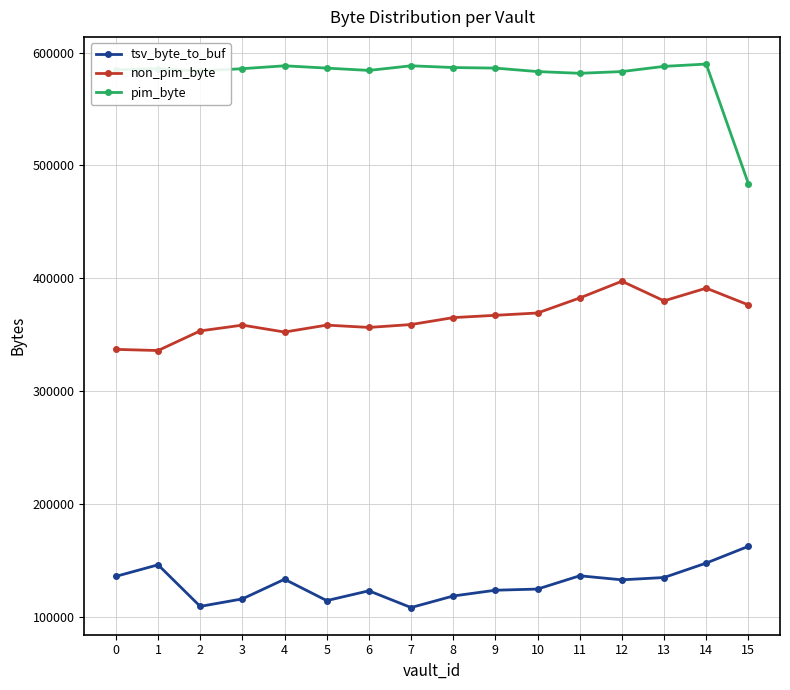

Where is the first local maximum for tsv_byte_to_buf?

1